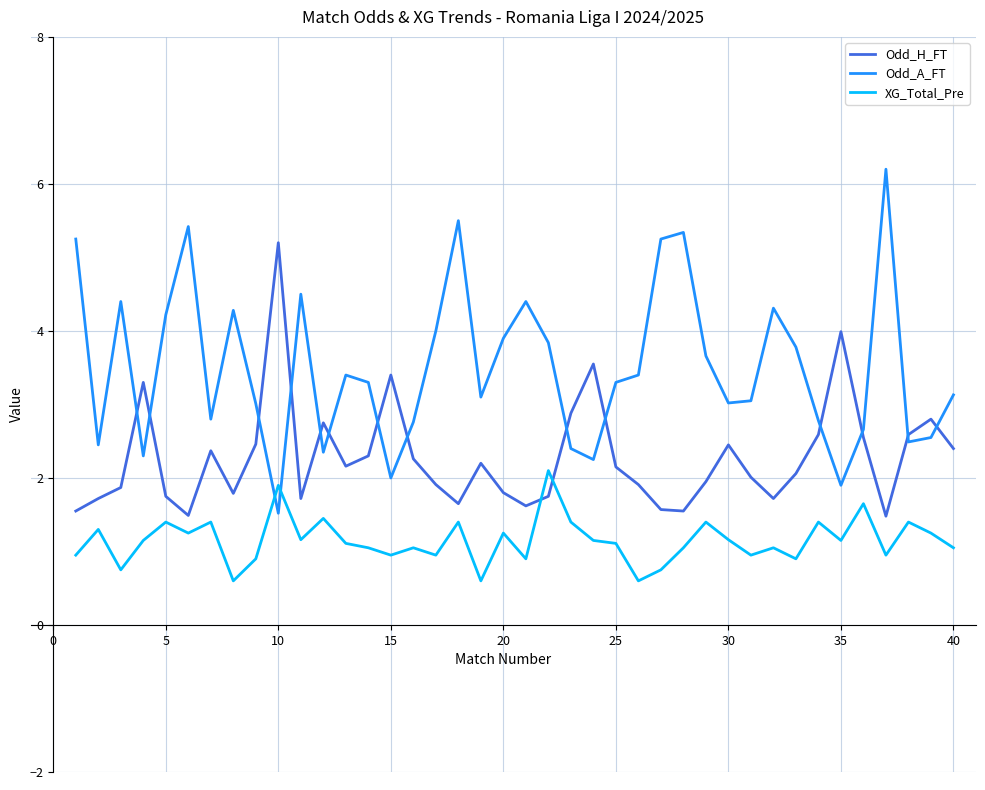

Which series ends up on top after the final intersection of XG_Total_Pre and Odd_H_FT?

Odd_H_FT